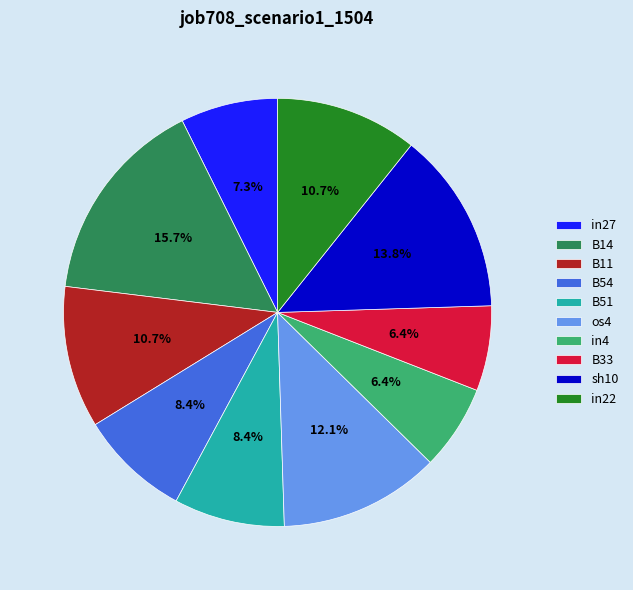

To the nearest percent, what portion does B14 represent?

16%